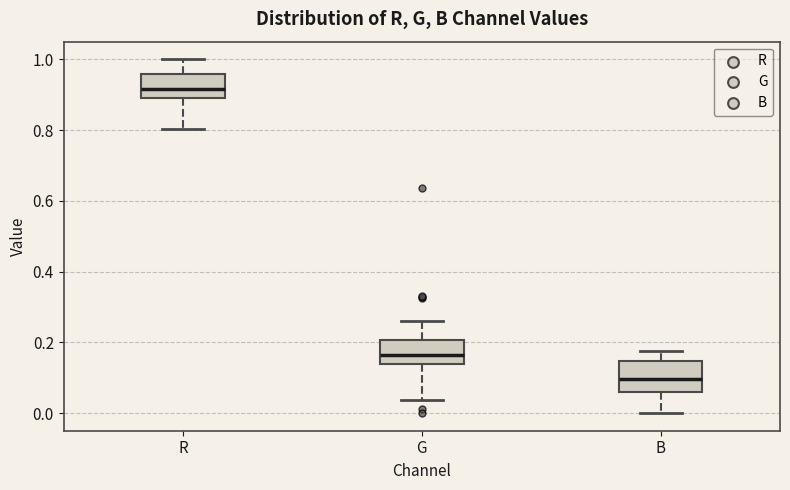

Reading left to right, transcribe this box plot: for each box, give where its median line is, the range the box spans, and where its two whiskers end, as read against the y-axis. The values are not printed on the chart, so give them approximately, as read against the axis.

R: median 0.92, box 0.90 to 0.96, whiskers 0.80 to 1.00
G: median 0.16, box 0.14 to 0.20, whiskers 0.04 to 0.26
B: median 0.10, box 0.06 to 0.14, whiskers 0.00 to 0.18